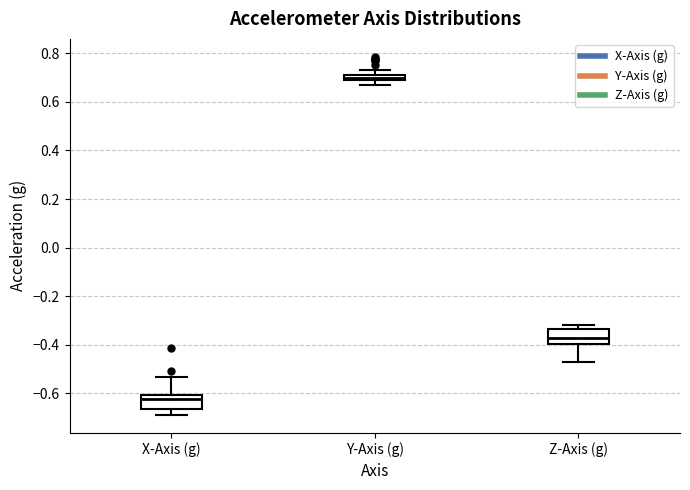

Where does the median line of the box for Z-Axis (g) sit on the y-axis? The values are not printed on the chart, so give them approximately, as read against the axis.

-0.38